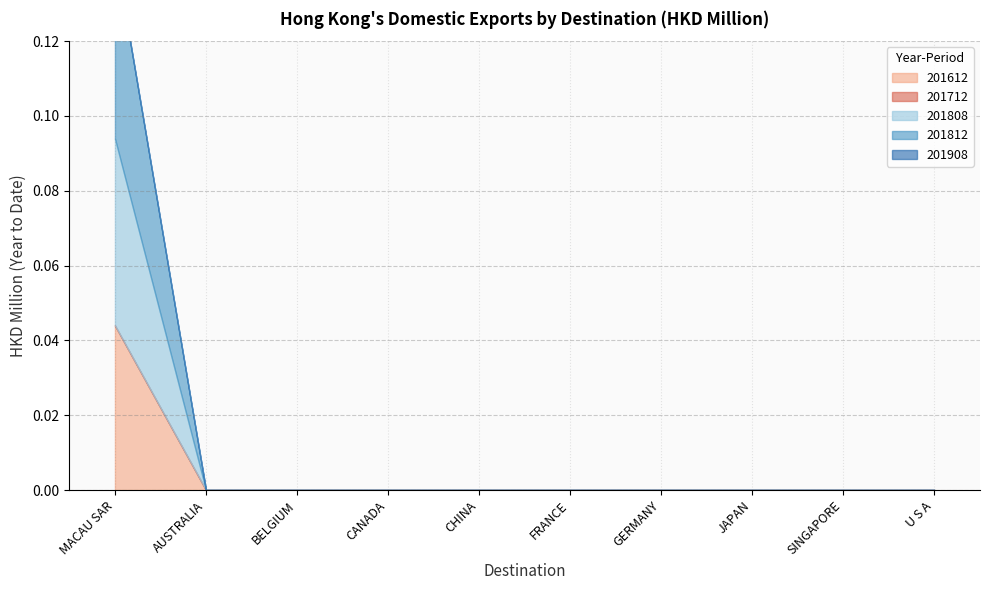

At how many categories does at least one series exceed 0?

1